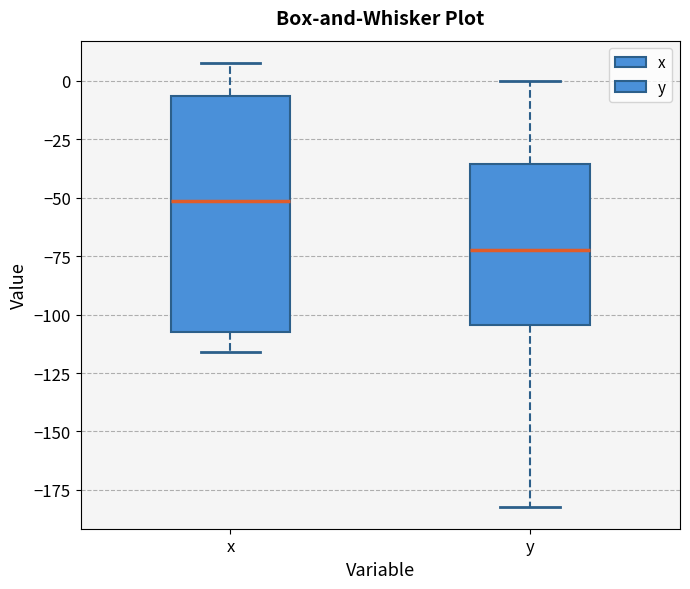

Which box's median line is the highest?

x